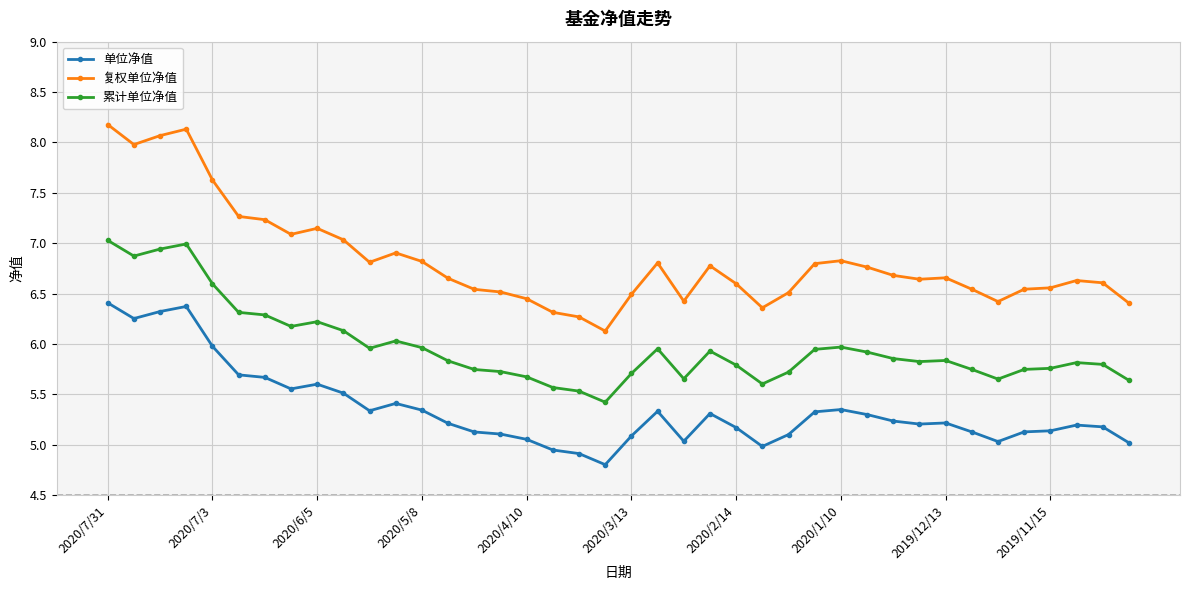

How many lines are shown in the chart?

3